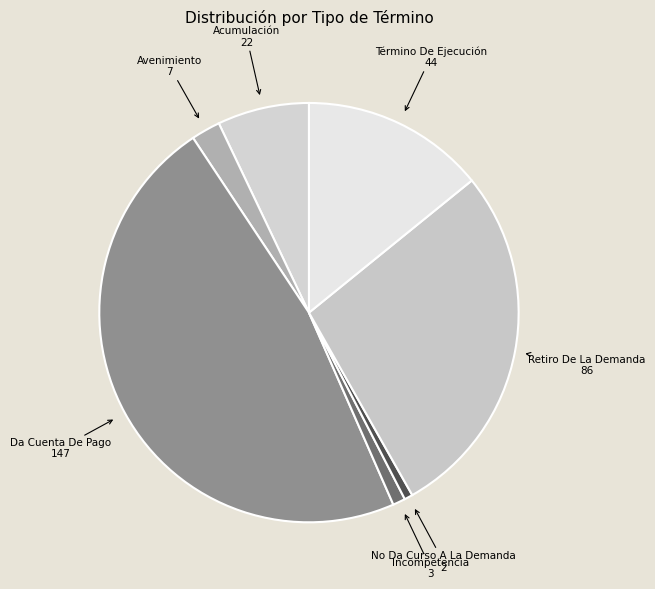

Does Avenimiento represent more than half of the total?

No